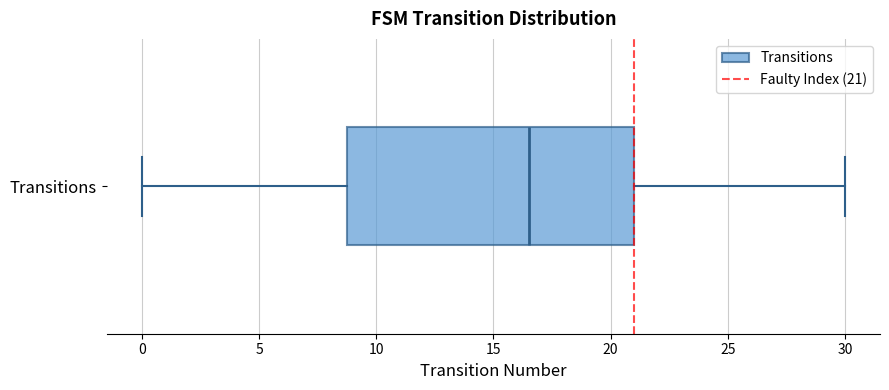

Read this box plot against the x-axis: the position of the median line, the range covered by the box, and the ends of both whiskers. The values are not printed on the chart, so give them approximately, as read against the axis.

median 16.5, box 9.0 to 21.0, whiskers 0.0 to 30.0